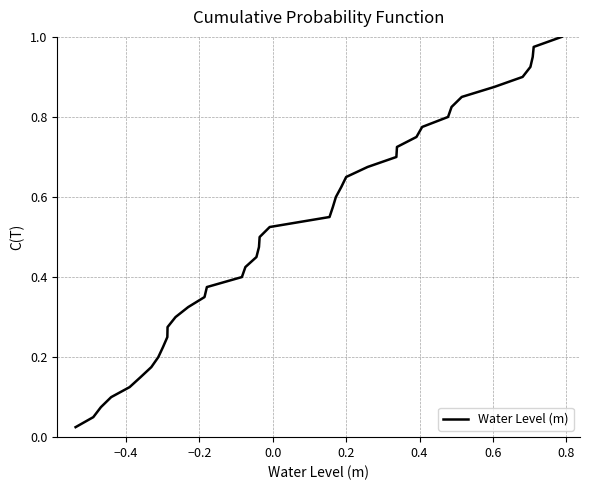

Is this an area chart (filled region under the line)?

No